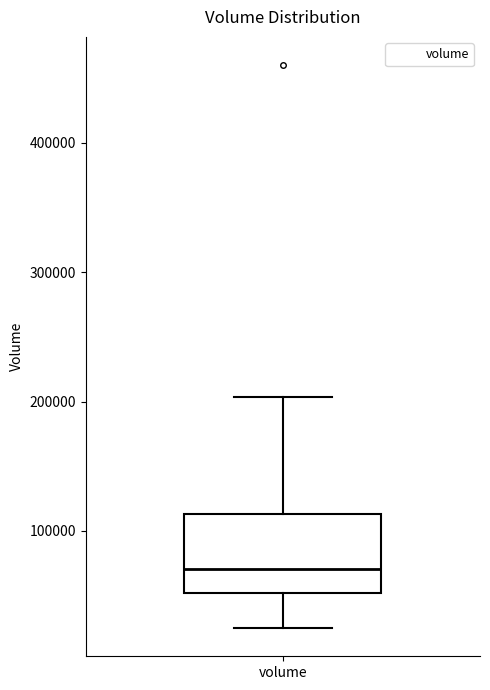

Read this box plot against the y-axis: the position of the median line, the range covered by the box, and the ends of both whiskers. The values are not printed on the chart, so give them approximately, as read against the axis.

median 70000, box 50000 to 110000, whiskers 20000 to 200000